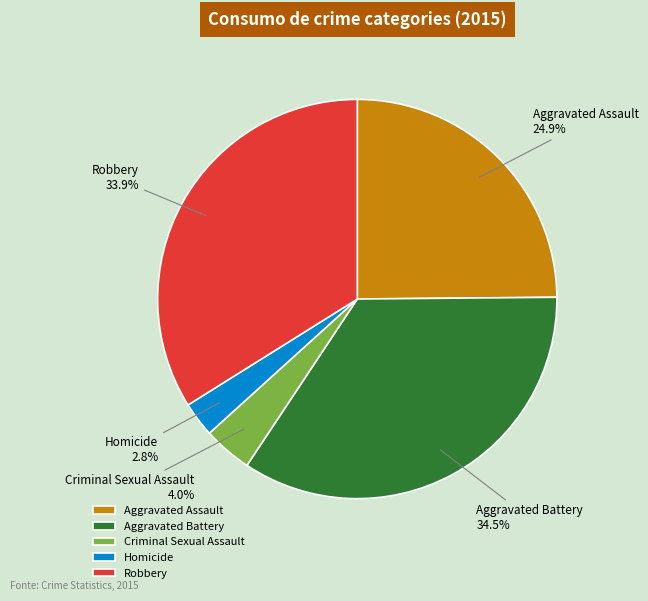

How much of the chart is everything except Aggravated Battery?

65.5%